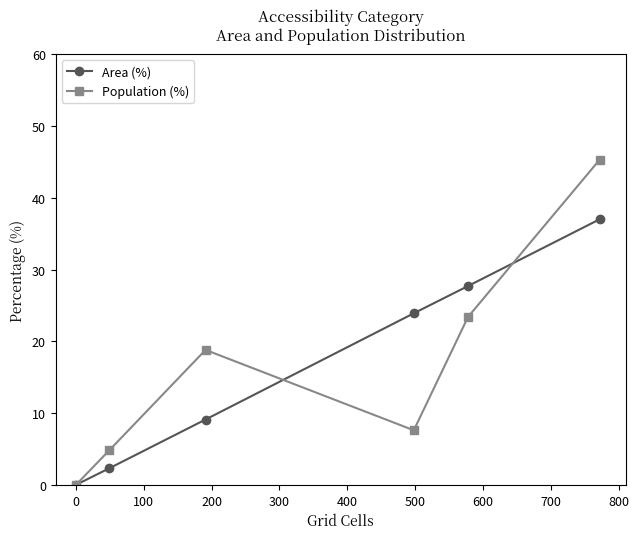

At how many categories does at least one series exceed 6?

4